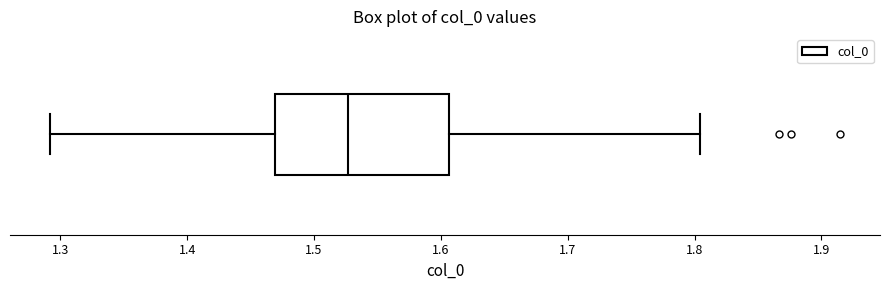

Transcribe this box plot: give where the median line is, the range the box spans, and where the two whiskers end, as read against the x-axis. The values are not printed on the chart, so give them approximately, as read against the axis.

median 1.53, box 1.47 to 1.61, whiskers 1.29 to 1.80